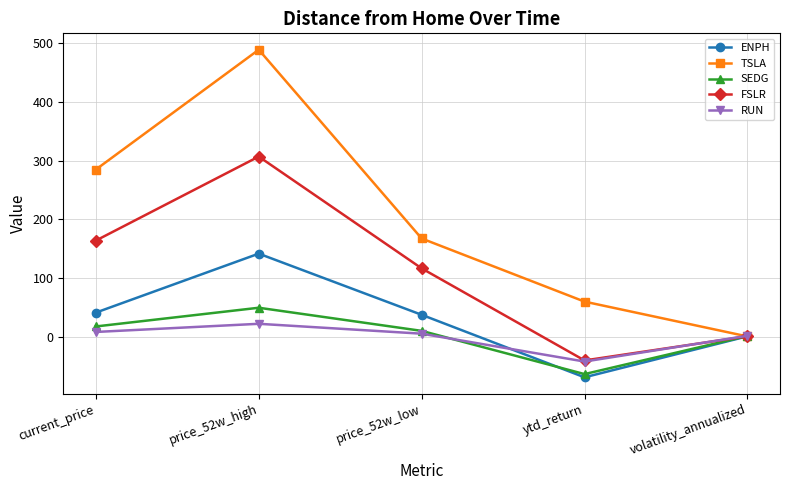

Which series ends up on top after the final intersection of RUN and TSLA?

RUN